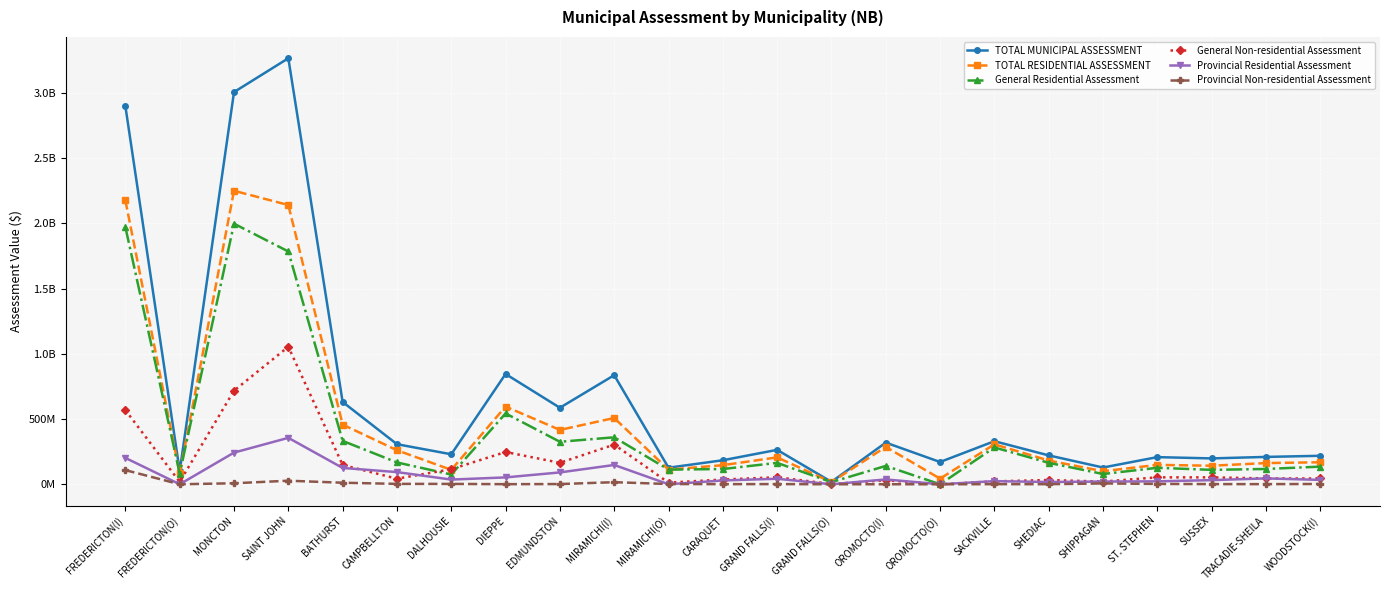

True or false: TOTAL RESIDENTIAL ASSESSMENT has more than 1 interior local peaks.

True